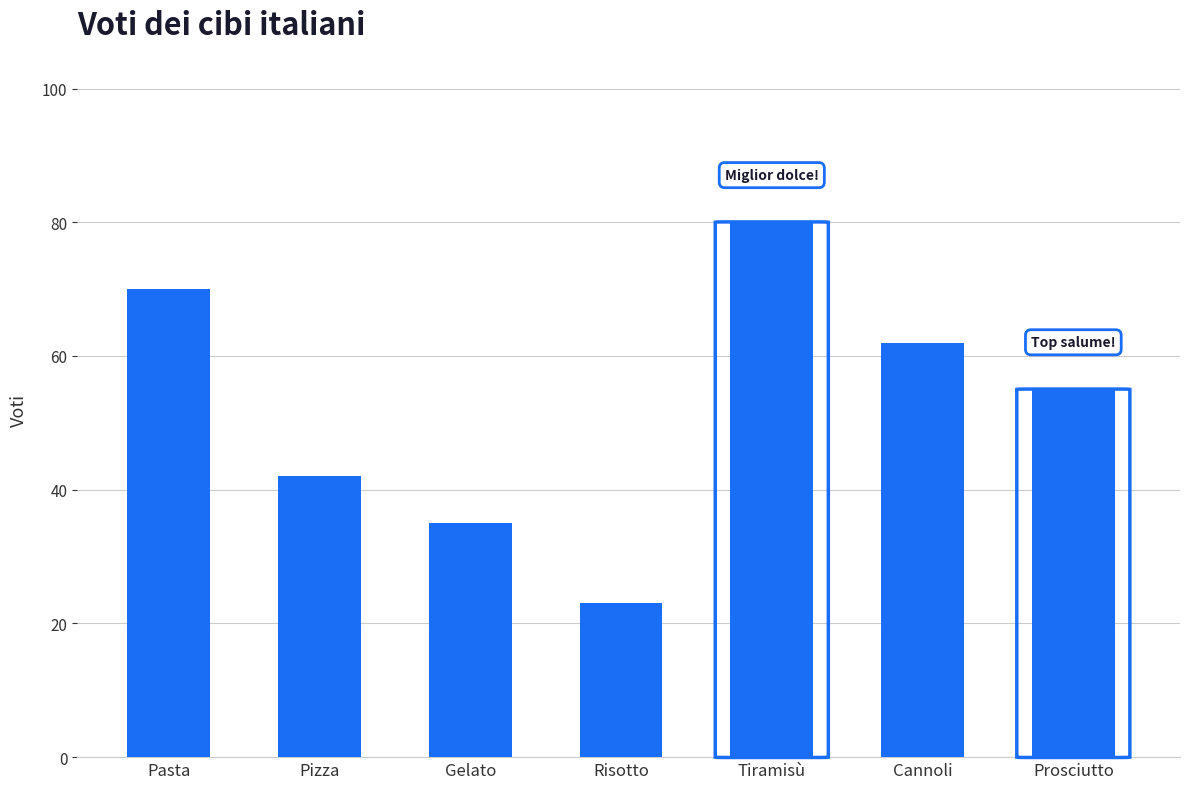

How many data points are less than 55?

3